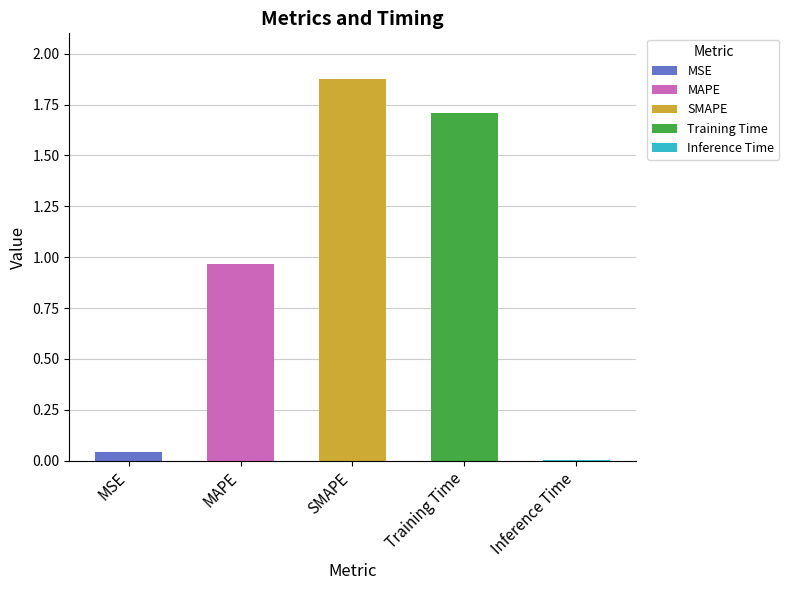

What is the sum of the values at Inference Time and Training Time?

1.7